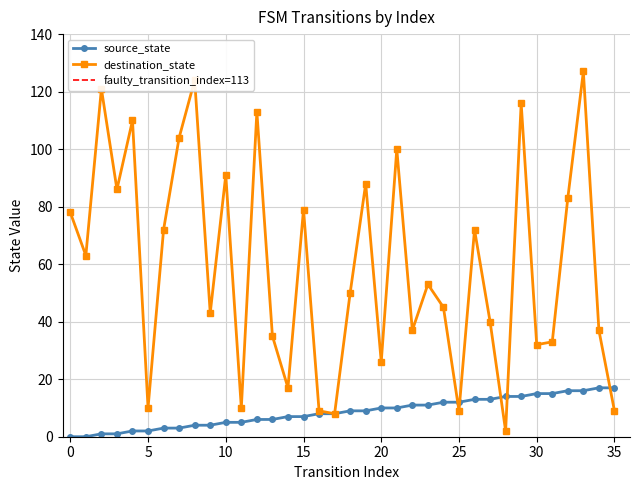

Is it true that source_state equals 8 at 16?

True